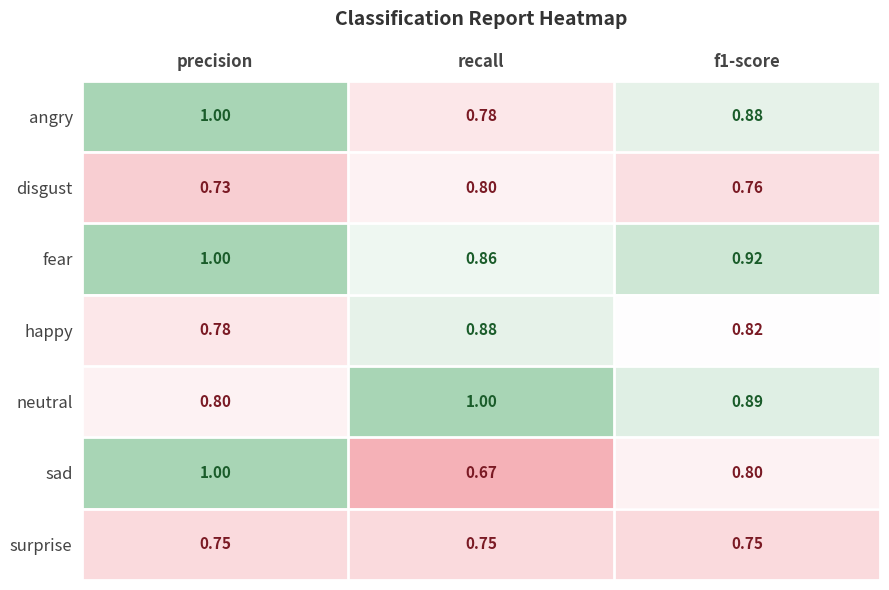

Which series changed the most between recall and f1-score?

sad